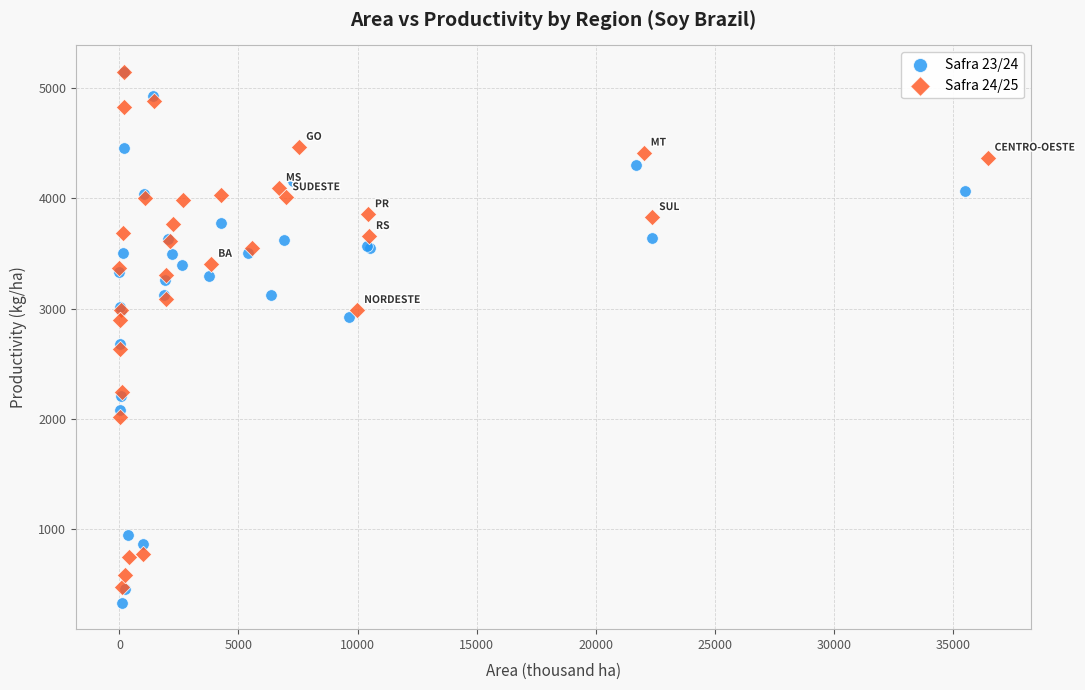

Which series has the largest Y range (max minus min)?

Safra 23/24